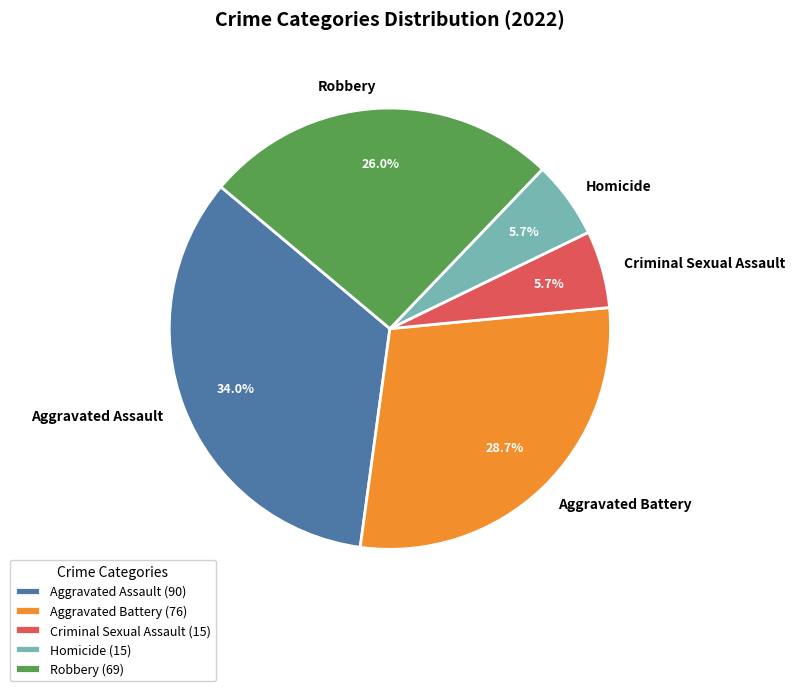

What percentage is the Criminal Sexual Assault slice, to the nearest percent?

6%